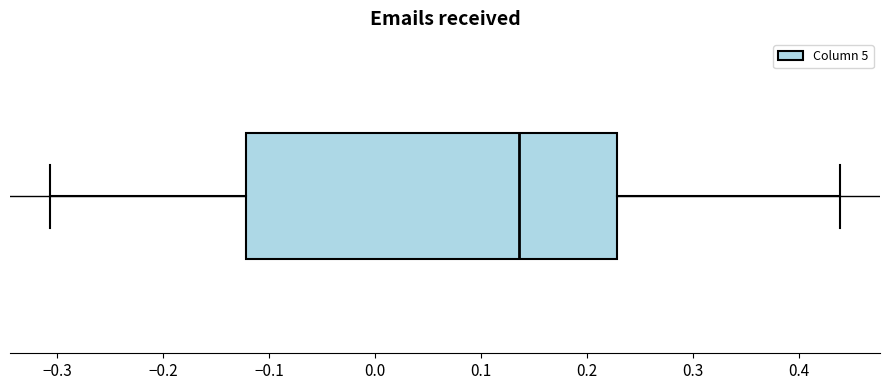

Where does the median line of the box sit on the x-axis? The values are not printed on the chart, so give them approximately, as read against the axis.

0.14